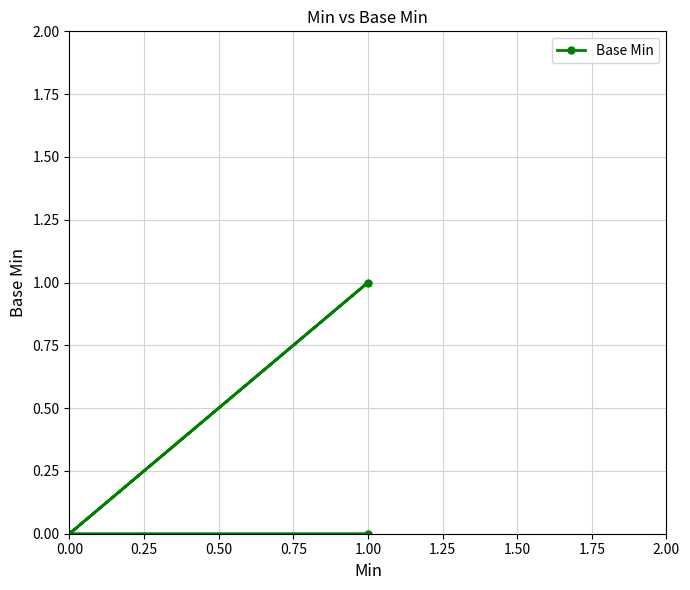

What position from the left is 1.25?

6